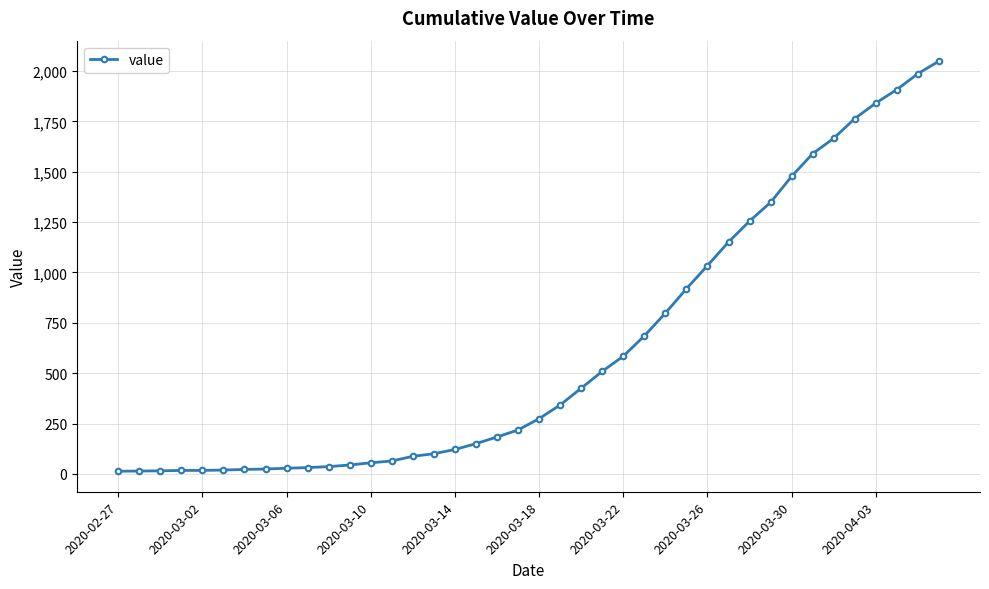

What is the value of the 5th point from the left?

17